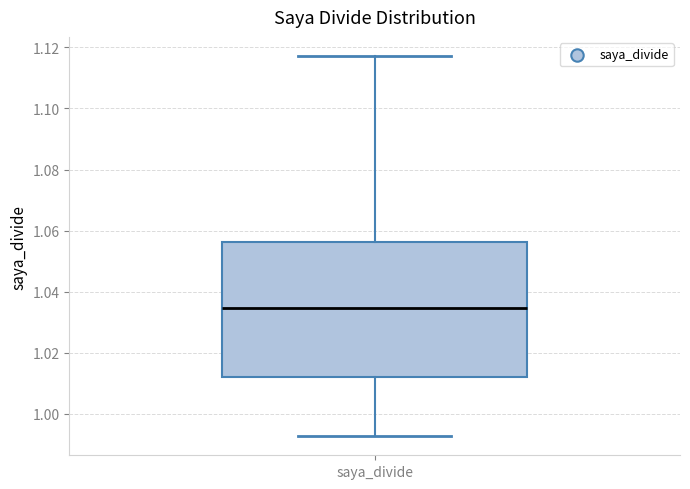

Read this box plot against the y-axis: the position of the median line, the range covered by the box, and the ends of both whiskers. The values are not printed on the chart, so give them approximately, as read against the axis.

median 1.034, box 1.012 to 1.056, whiskers 0.992 to 1.118